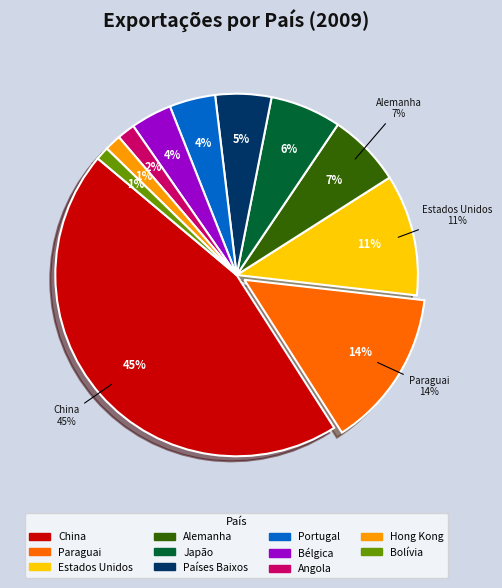

To the nearest percent, what is the combined percentage of Alemanha and Japão?

13%